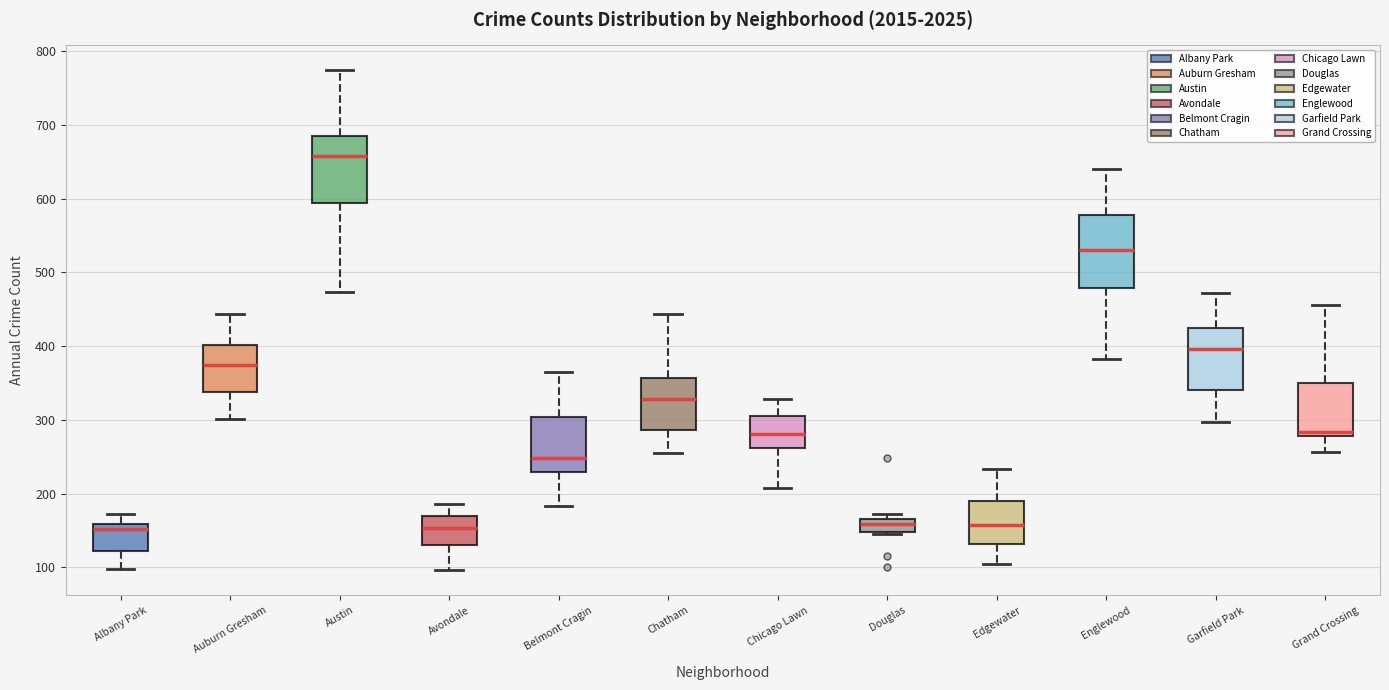

Reading left to right, read every box against the y-axis: the position of its median line, the range the box covers, and the ends of its whiskers. The values are not printed on the chart, so give them approximately, as read against the axis.

Albany Park: median 150, box 120 to 160, whiskers 100 to 170
Auburn Gresham: median 370, box 340 to 400, whiskers 300 to 440
Austin: median 660, box 590 to 690, whiskers 470 to 770
Avondale: median 150, box 130 to 170, whiskers 100 to 190
Belmont Cragin: median 250, box 230 to 300, whiskers 180 to 370
Chatham: median 330, box 290 to 360, whiskers 260 to 440
Chicago Lawn: median 280, box 260 to 310, whiskers 210 to 330
Douglas: median 160, box 150 to 170, whiskers 150 to 170 (just above the box's upper edge)
Edgewater: median 160, box 130 to 190, whiskers 110 to 230
Englewood: median 530, box 480 to 580, whiskers 380 to 640
Garfield Park: median 400, box 340 to 430, whiskers 300 to 470
Grand Crossing: median 280 (just above the box's lower edge), box 280 to 350, whiskers 260 to 460